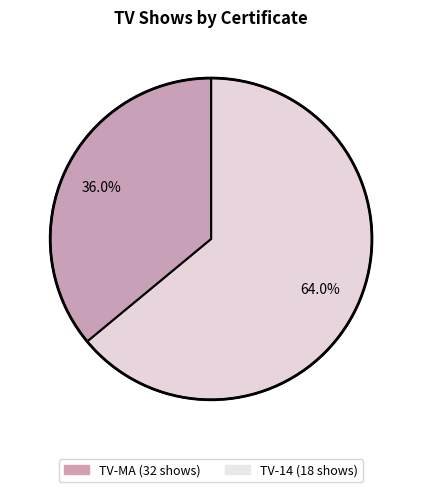

To the nearest percent, what is the difference between the TV-14 and TV-MA slice percentages?

28%